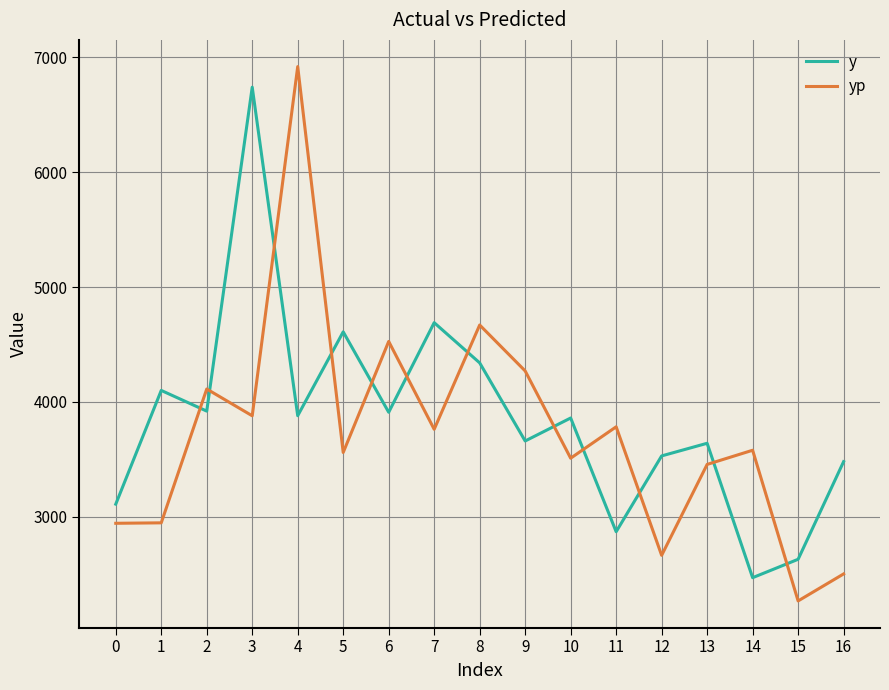

True or false: yp and y intersect in this chart.

True